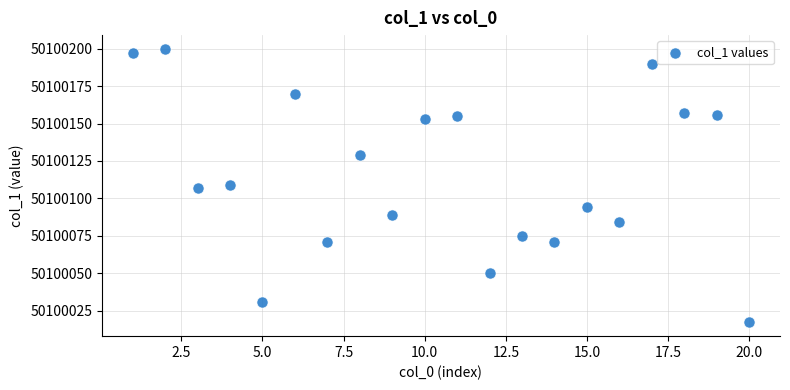

What is the range of Y values (max minus min)?

183